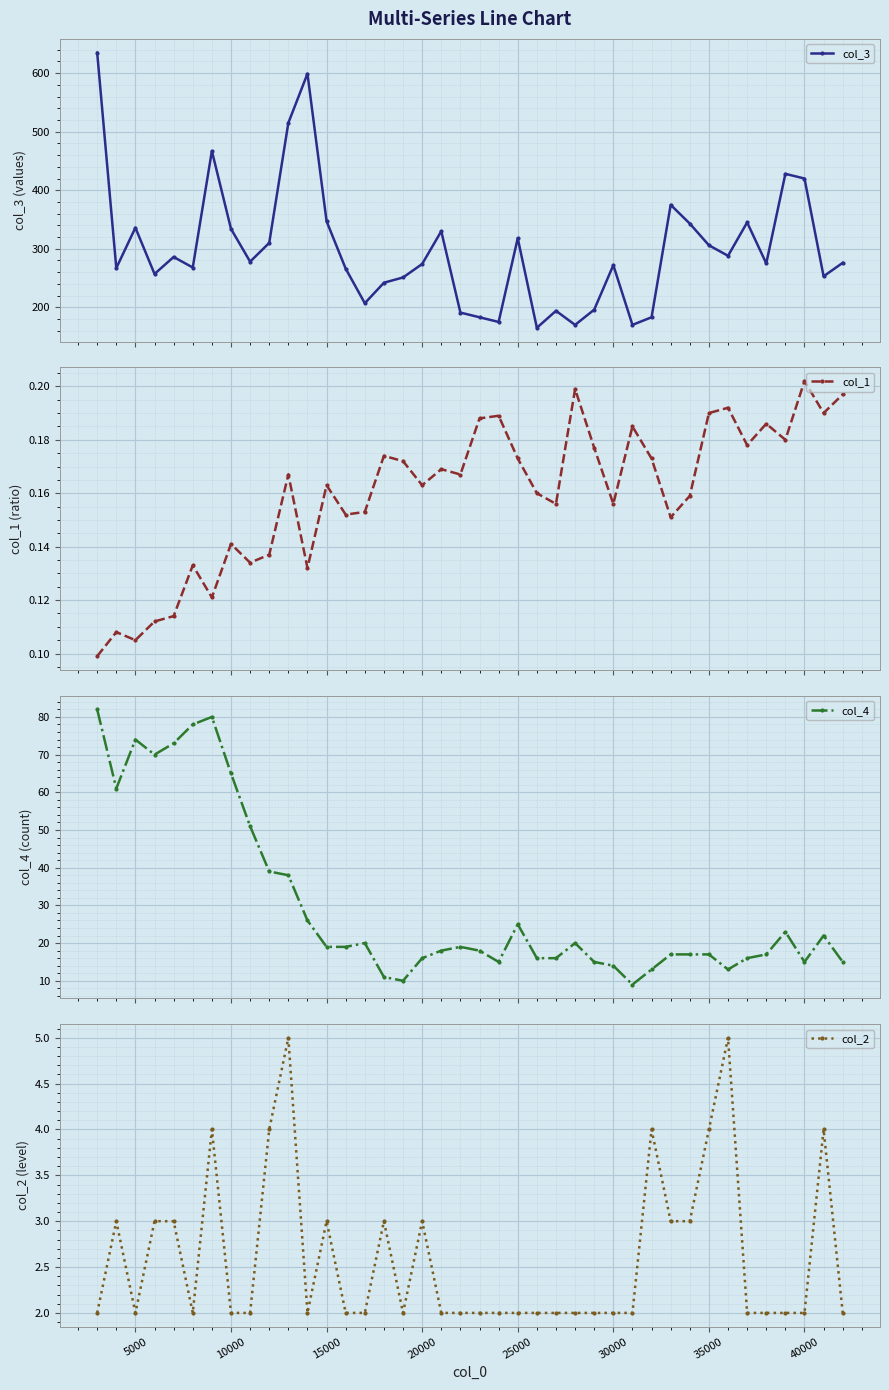

What is the difference between the second highest and minimum values in the col_2 series?

3